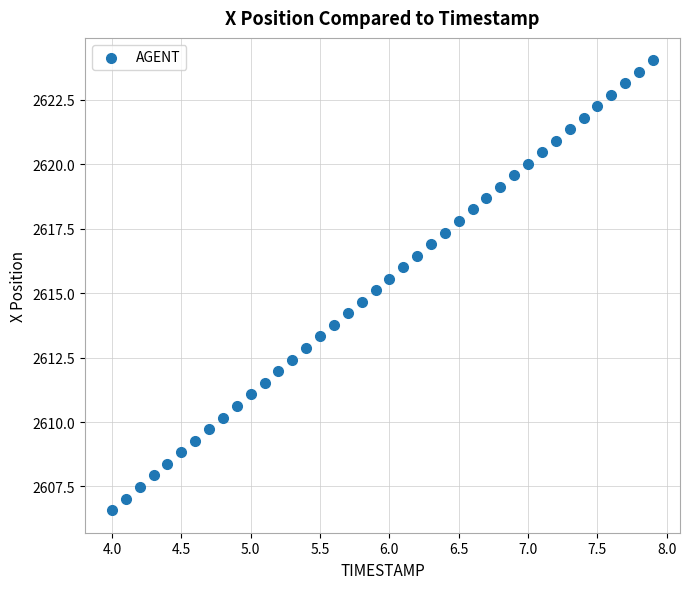

What is the range of X values (max minus min)?

3.9